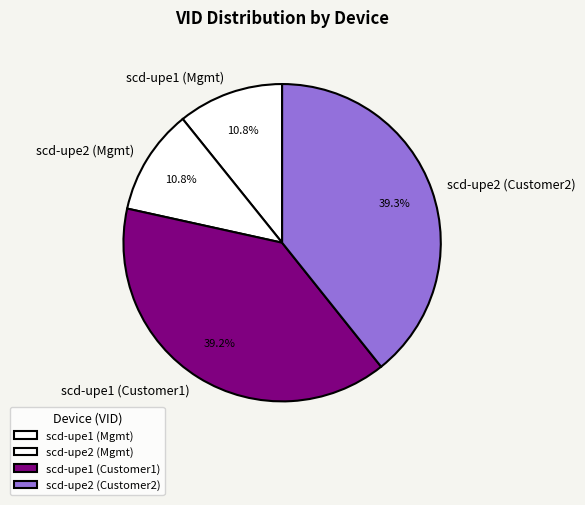

Is it true that scd-upe2 (Customer2) is 24% of the pie?

False